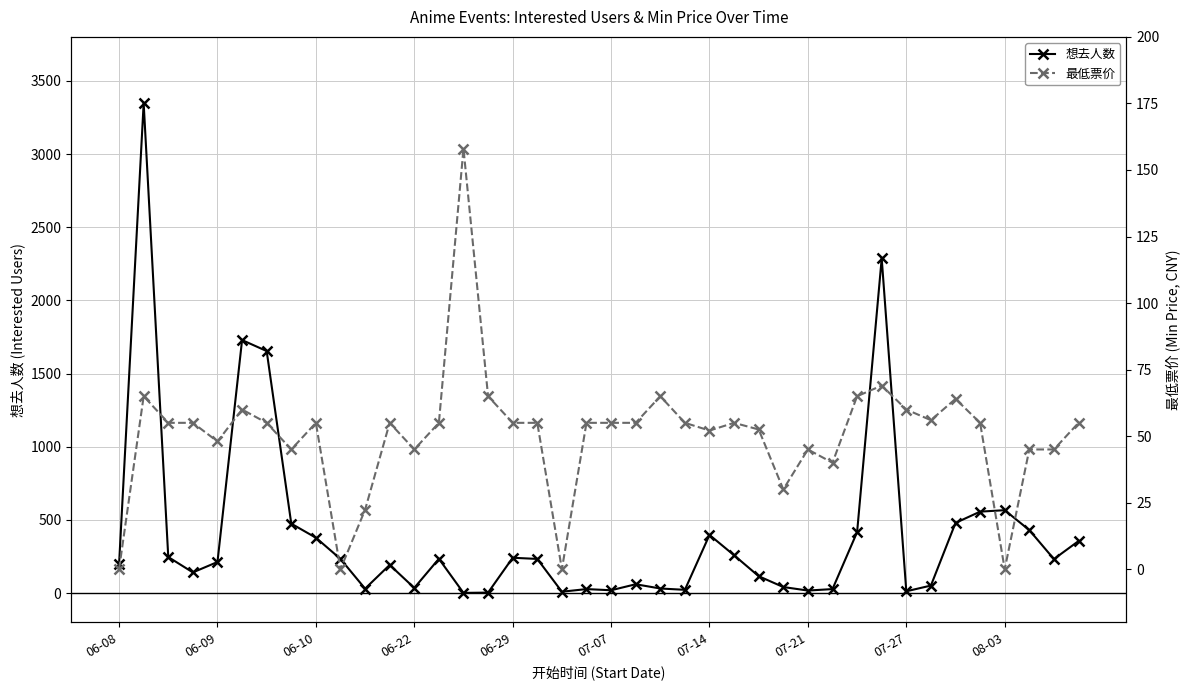

True or false: 想去人数 has more than 1 points higher than both neighbors.

True